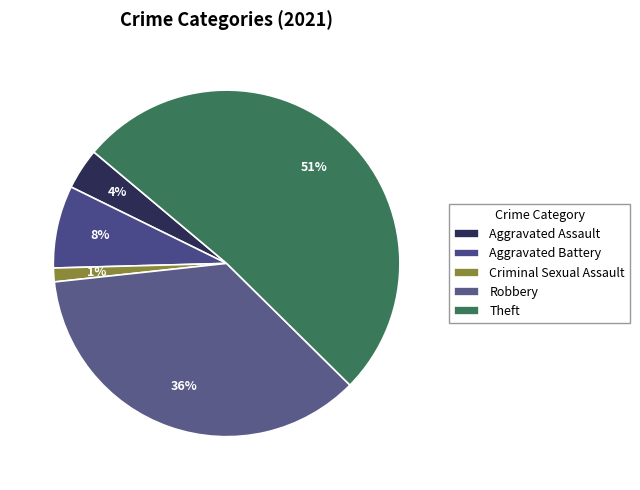

How many slices are in this pie chart?

5